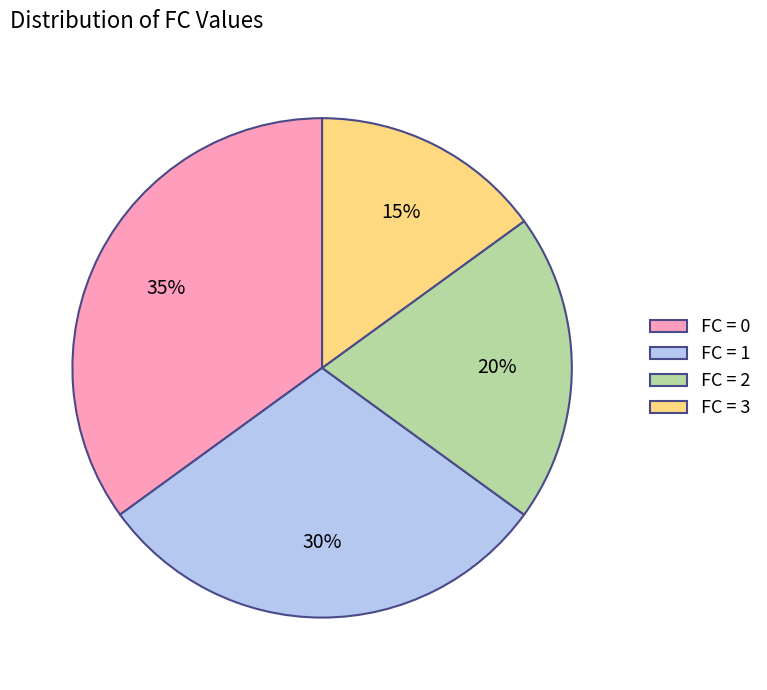

To the nearest percent, what portion does FC = 1 represent?

30%